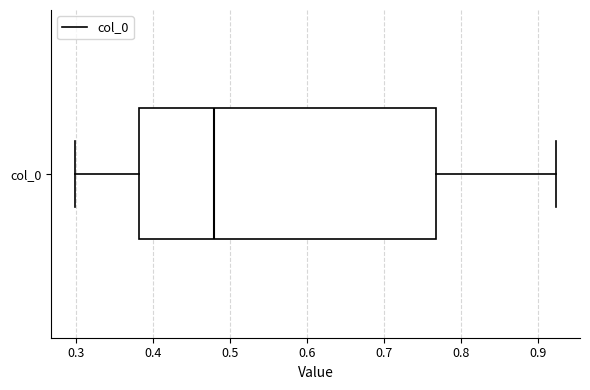

Where is the right edge of the box for col_0 on the x-axis? The values are not printed on the chart, so give them approximately, as read against the axis.

0.77